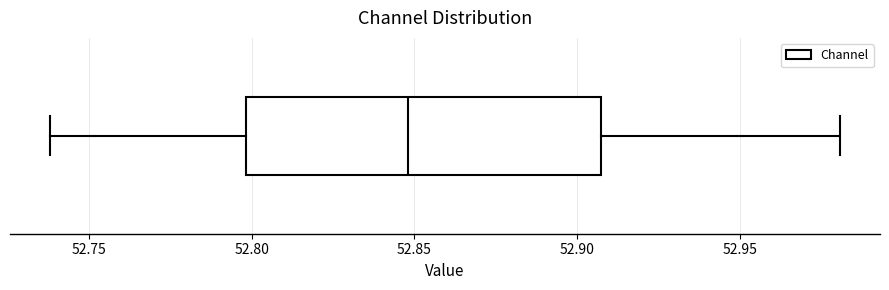

Where is the right edge of the box on the x-axis? The values are not printed on the chart, so give them approximately, as read against the axis.

52.905